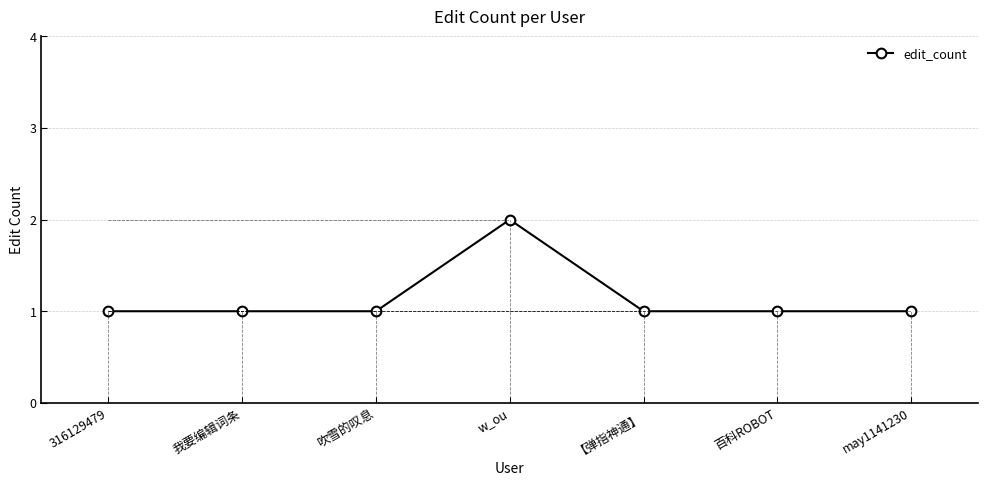

True or false: the data has more than 0 interior local peaks.

True